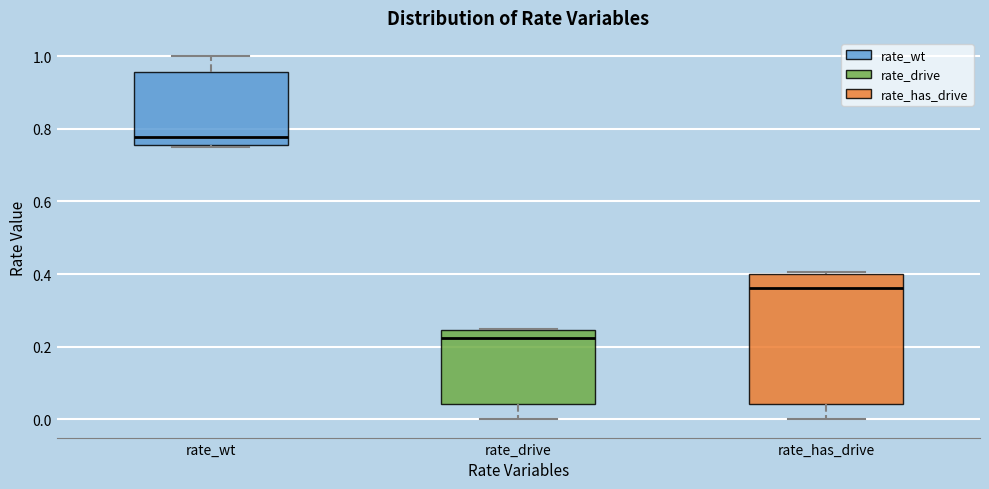

Which box's median line is the lowest?

rate_drive